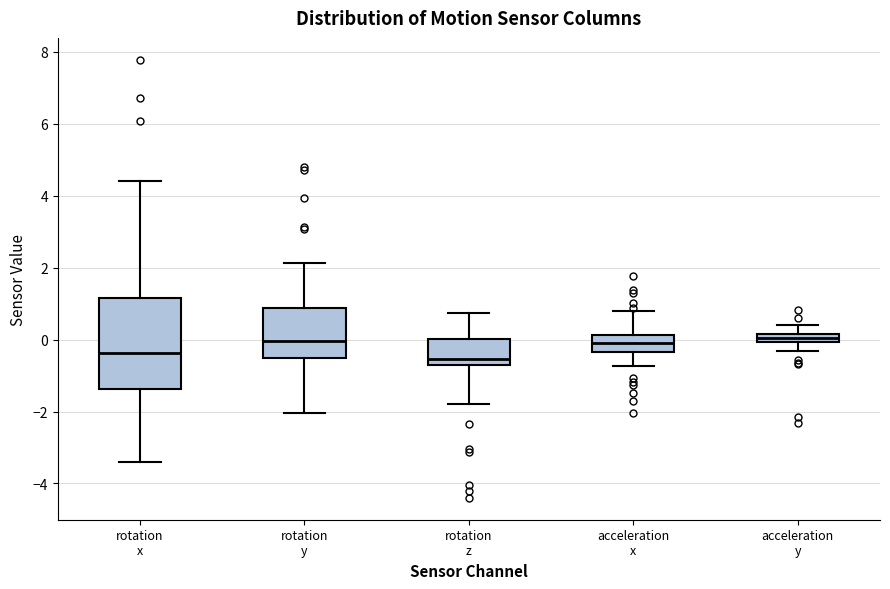

Which box is the tallest, from its lower edge to its upper edge?

rotation x